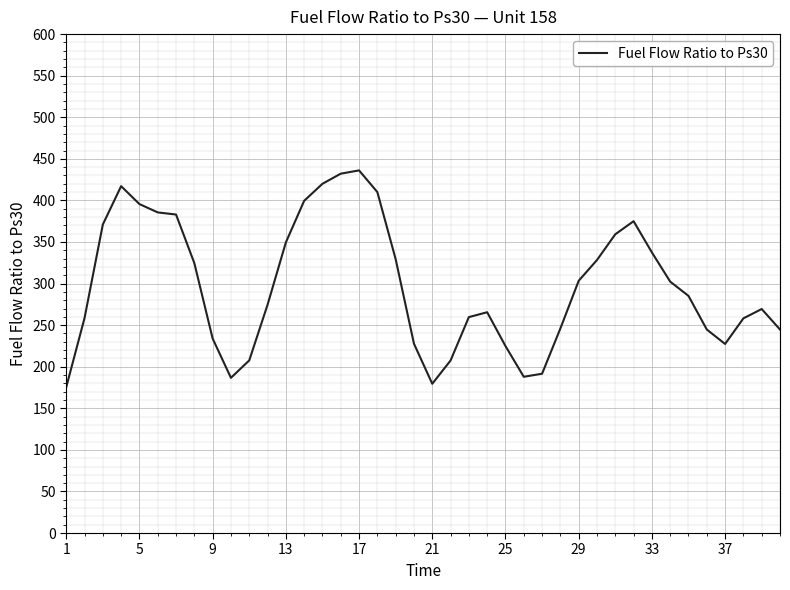

What is the difference between the maximum and minimum values?

260.8